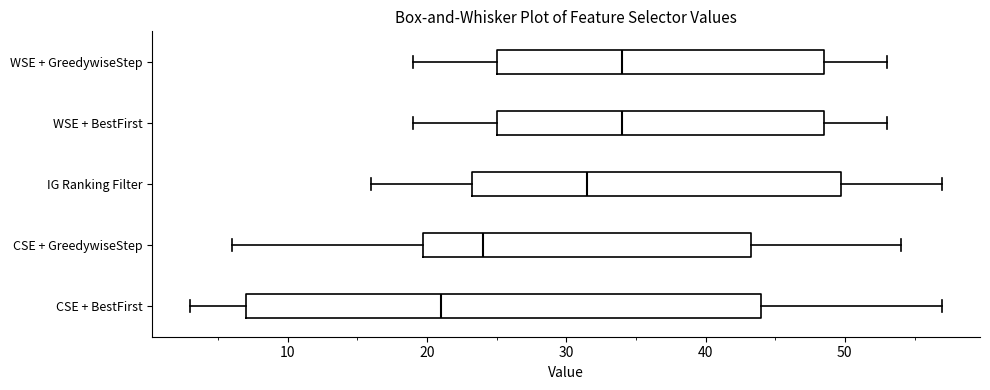

Comparing the boxes themselves (not the whiskers), which one is the widest?

CSE + BestFirst